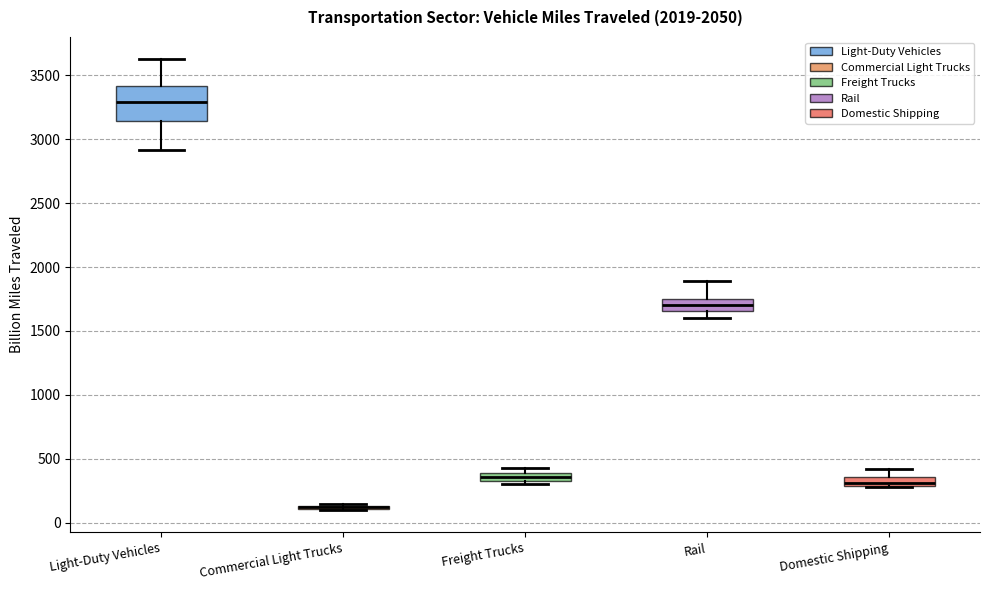

Which box is the tallest, from its lower edge to its upper edge?

Light-Duty Vehicles